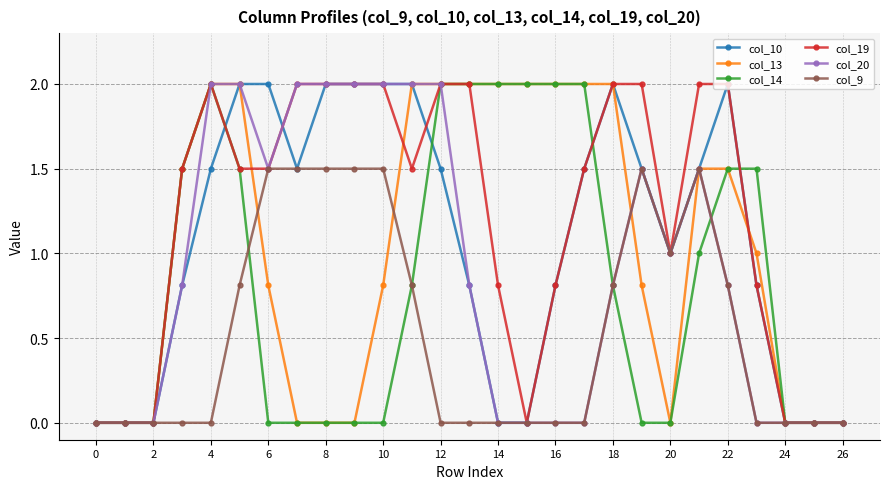

How many data points in col_13 are less than 1?

13